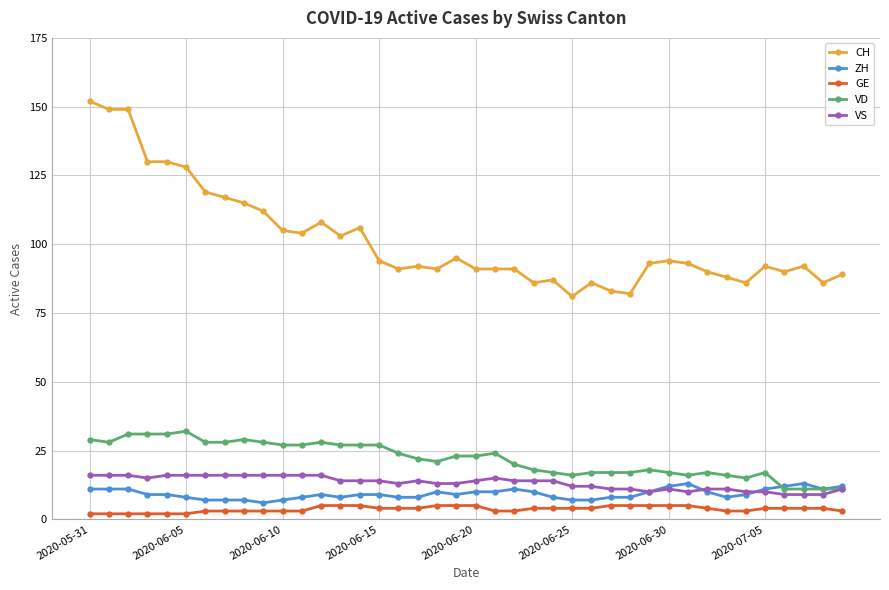

Which series has the largest range (max minus min)?

CH